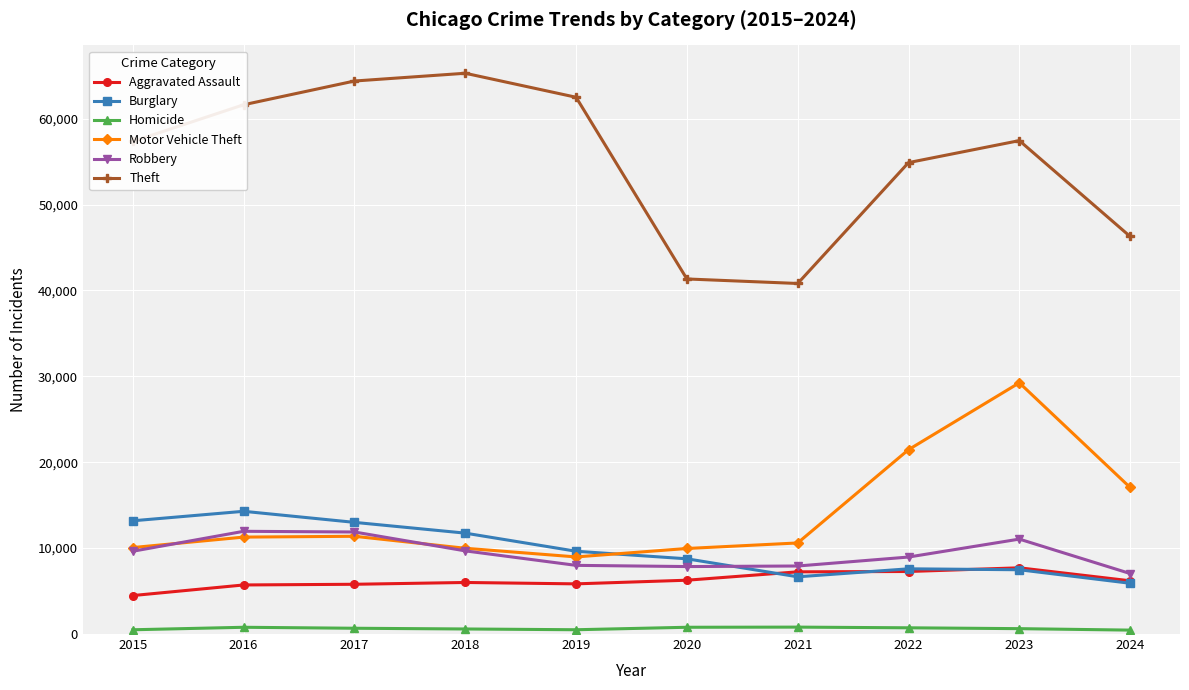

Which series has the largest range (max minus min)?

Theft